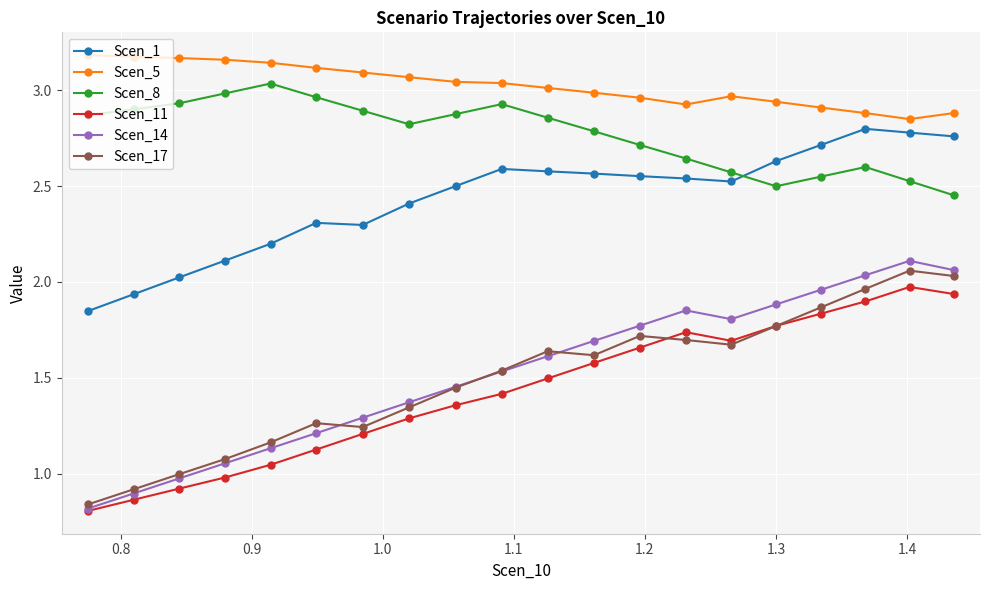

True or false: Scen_11 and Scen_8 cross at least once.

False